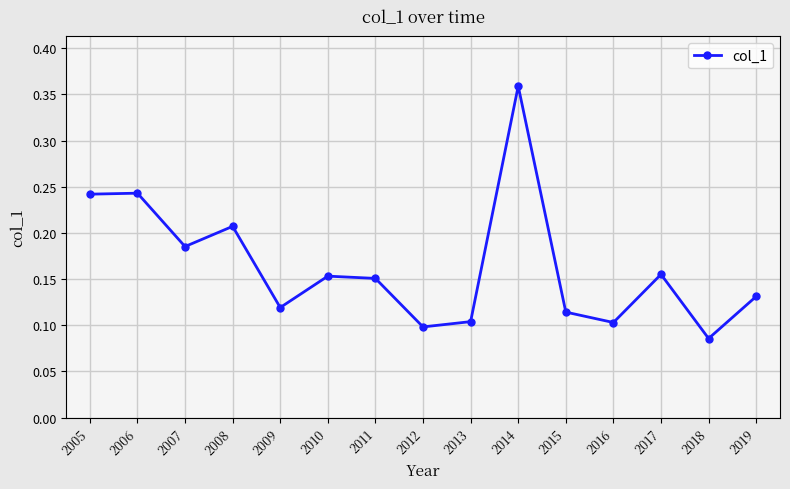

True or false: the data has more than 2 interior local peaks.

True